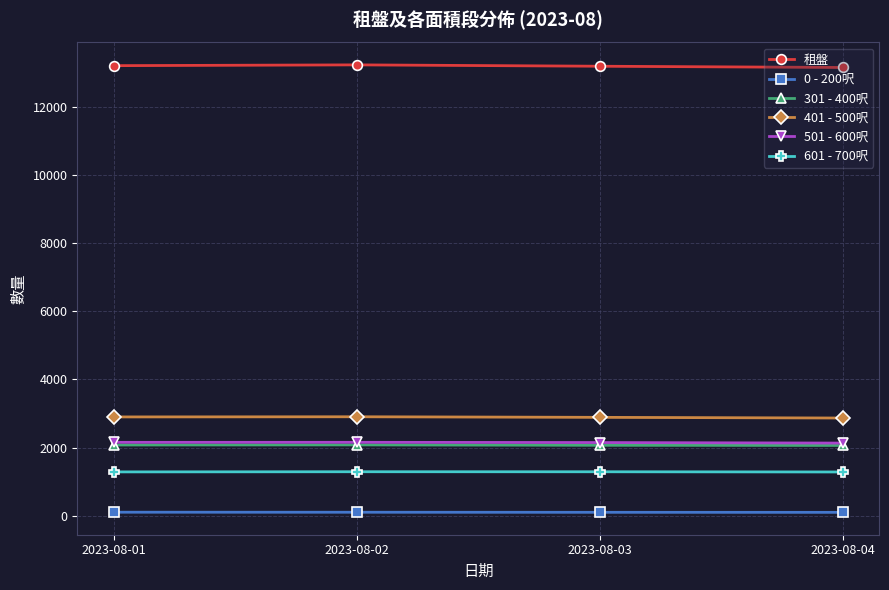

What are all the series names shown in the legend?

租盤, 0 - 200呎, 301 - 400呎, 401 - 500呎, 501 - 600呎, 601 - 700呎